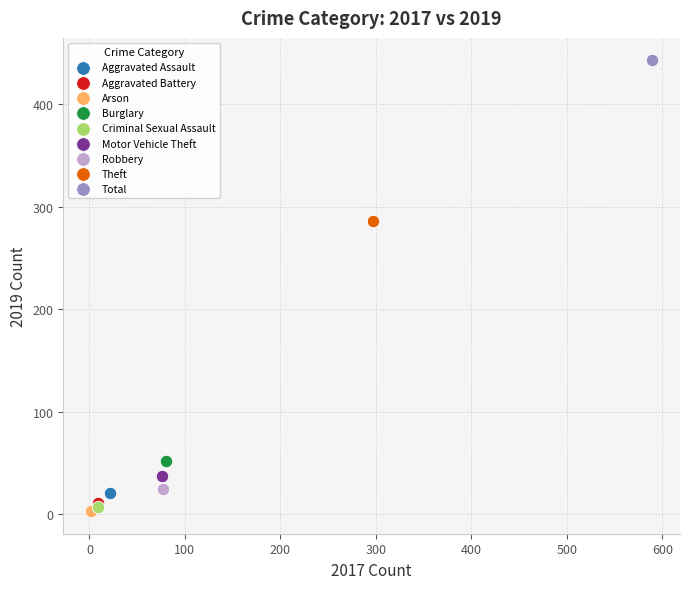

Which series contains the highest Y value?

Total